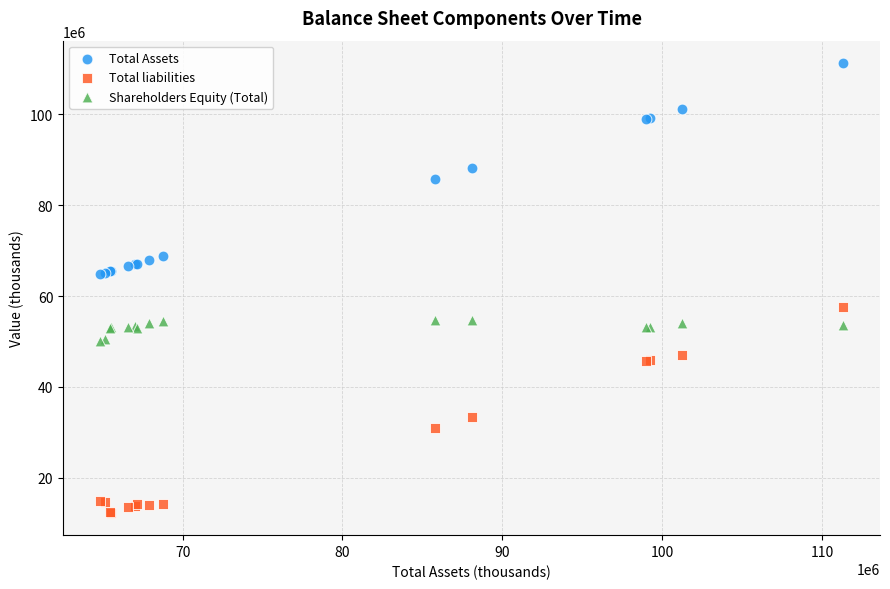

What are all the series names shown in the legend?

Total Assets, Total liabilities, Shareholders Equity (Total)